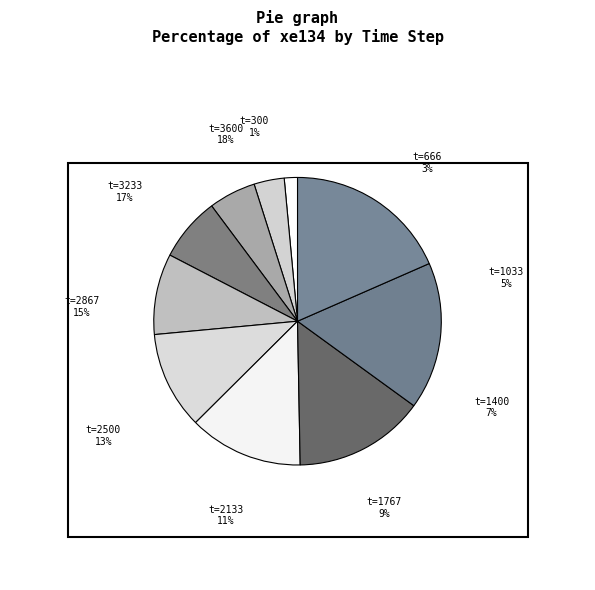

Is it true that 300 is 1% of the pie?

True